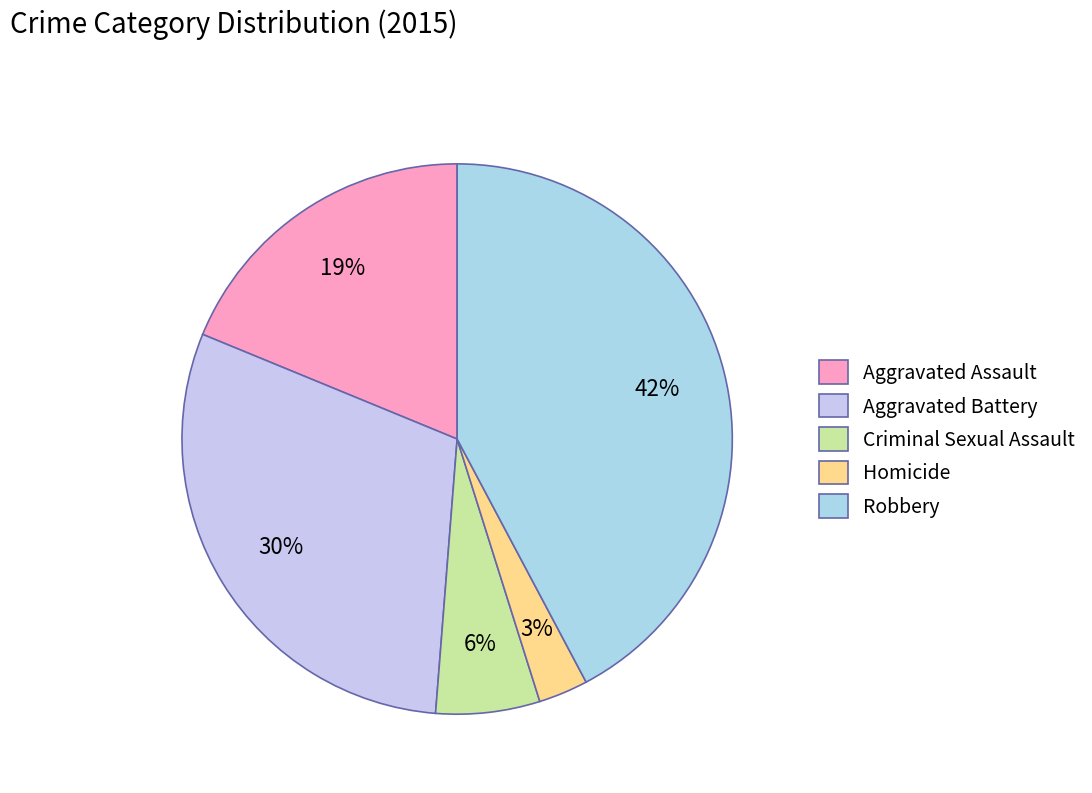

Count the number of slices in the pie.

5